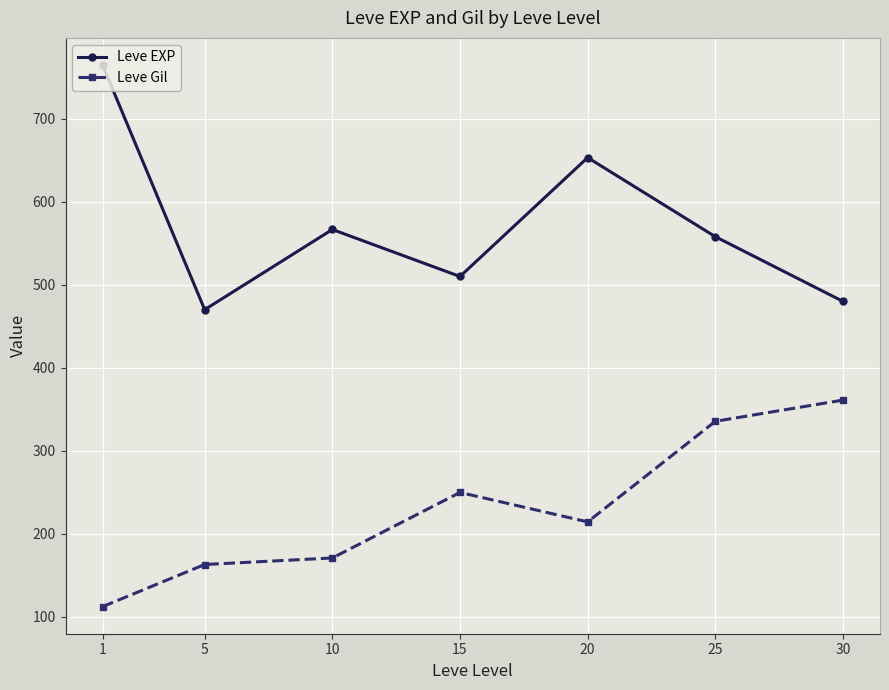

Reading left to right, transcribe all the data shown in this chart.

Leve EXP: 765.0	470.0	566.7	510.0	653.3	558.0	480.0
Leve Gil: 112.0	162.8	170.7	249.7	214.2	335.4	361.0